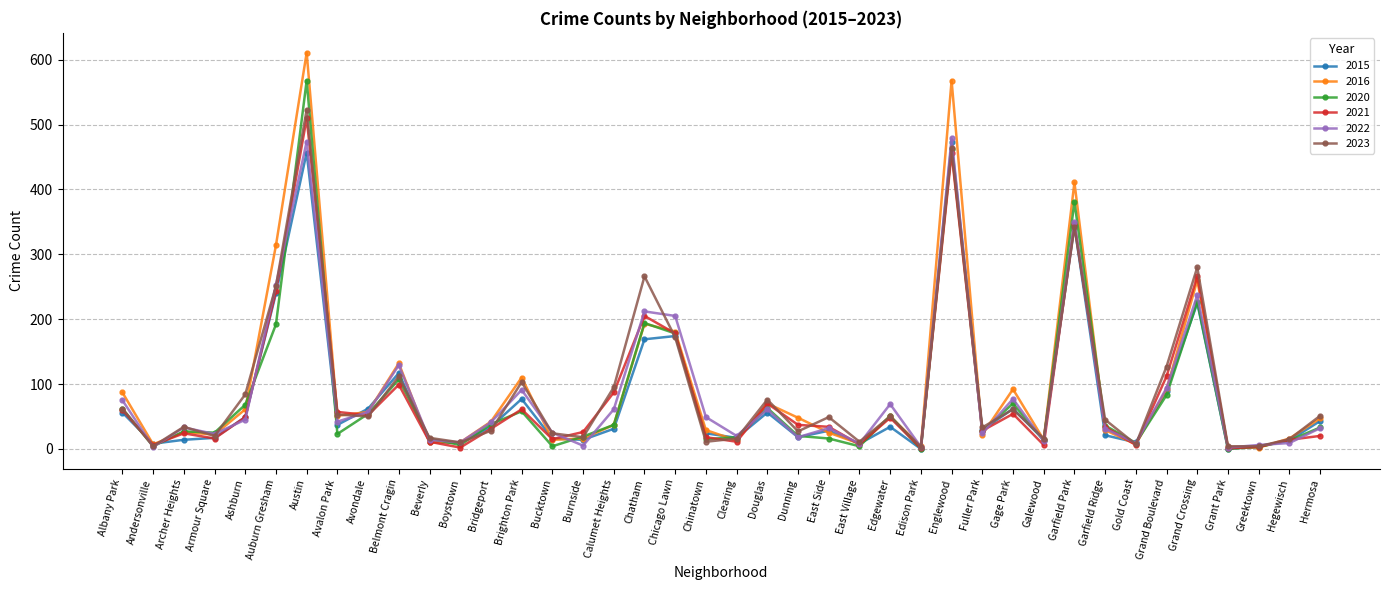

What is the label of the 8th point from the right?

Garfield Ridge